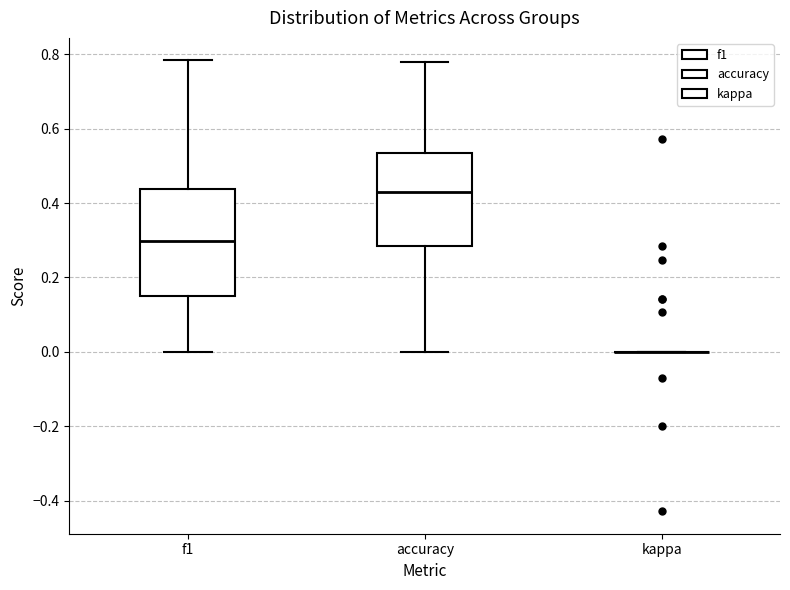

Where is the upper edge of the box for accuracy on the y-axis? The values are not printed on the chart, so give them approximately, as read against the axis.

0.54